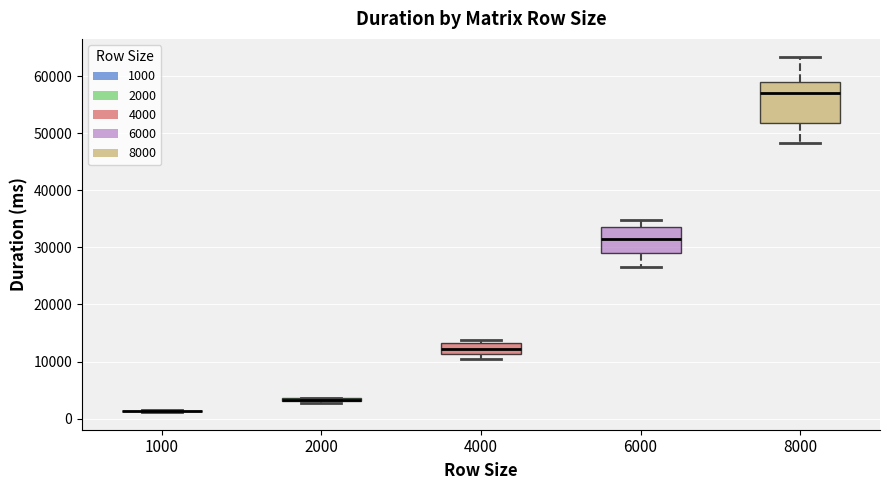

Where does the median line of the box at x = 4000 sit on the y-axis? The values are not printed on the chart, so give them approximately, as read against the axis.

12000